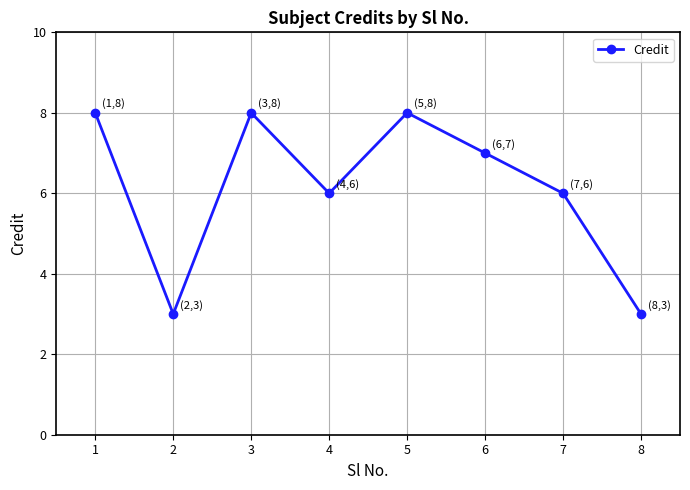

What is the maximum value shown in the chart?

8